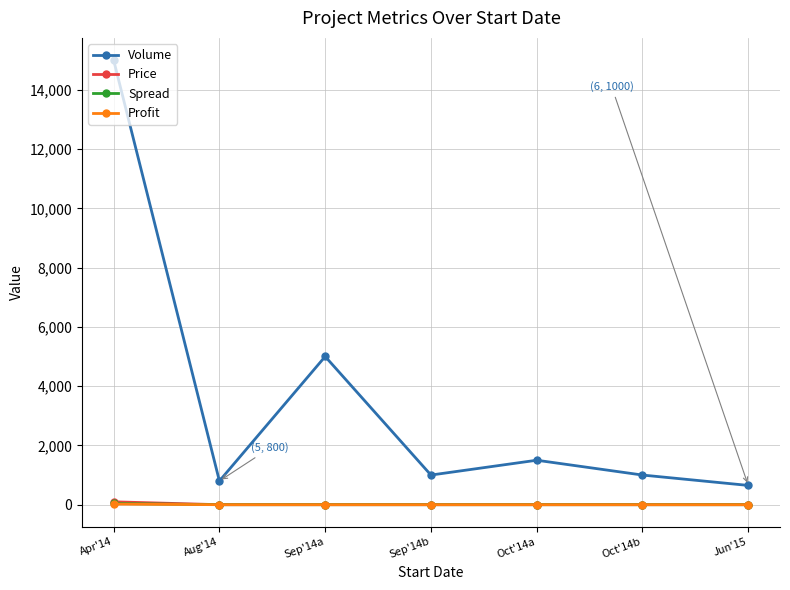

Which series has the widest spread of values?

Volume